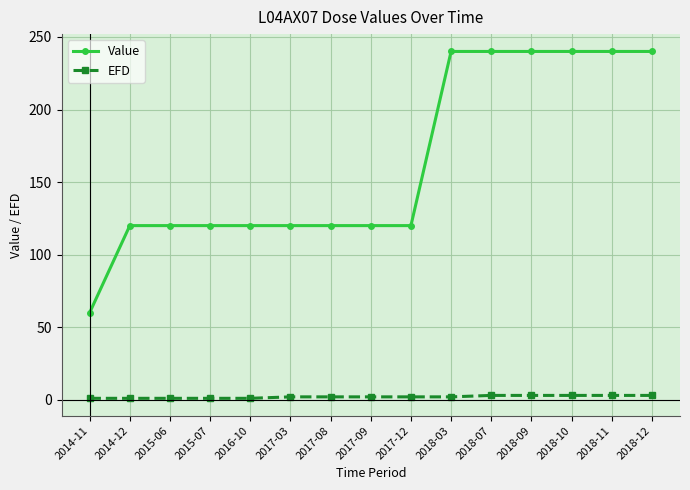

True or false: Value and EFD cross at least once.

False